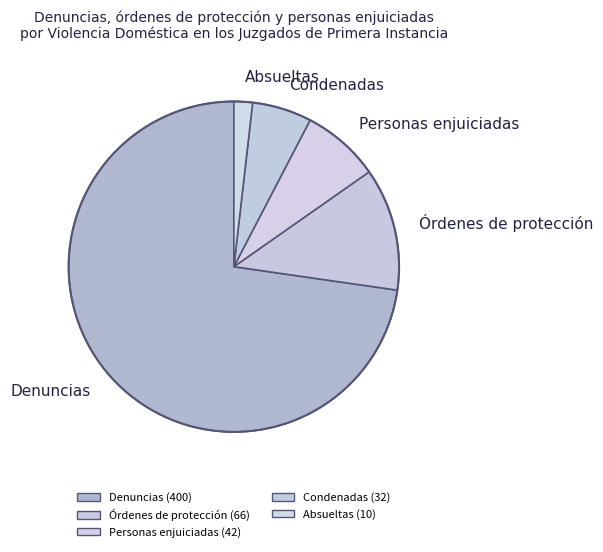

Is it true that Condenadas is 1% of the pie?

False